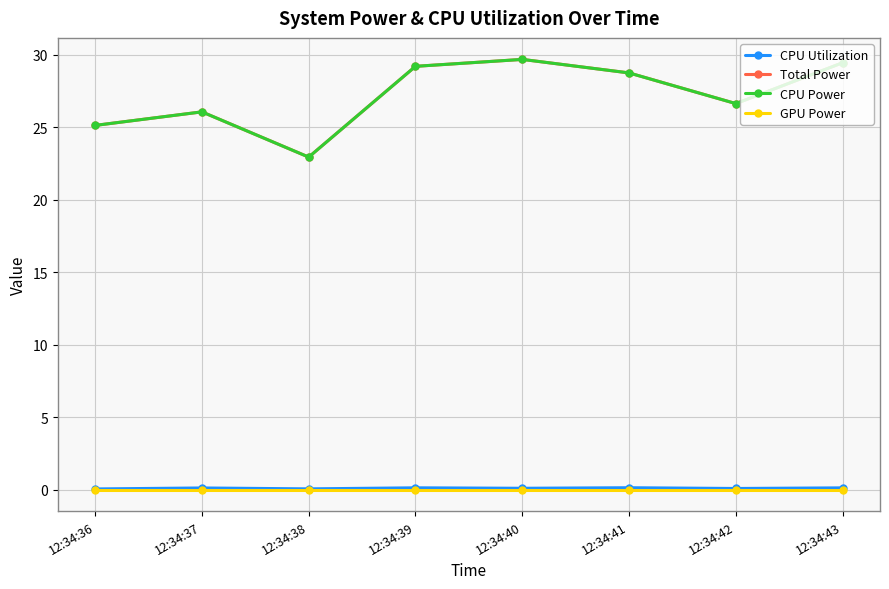

What is the average value of the CPU Utilization series?

0.1